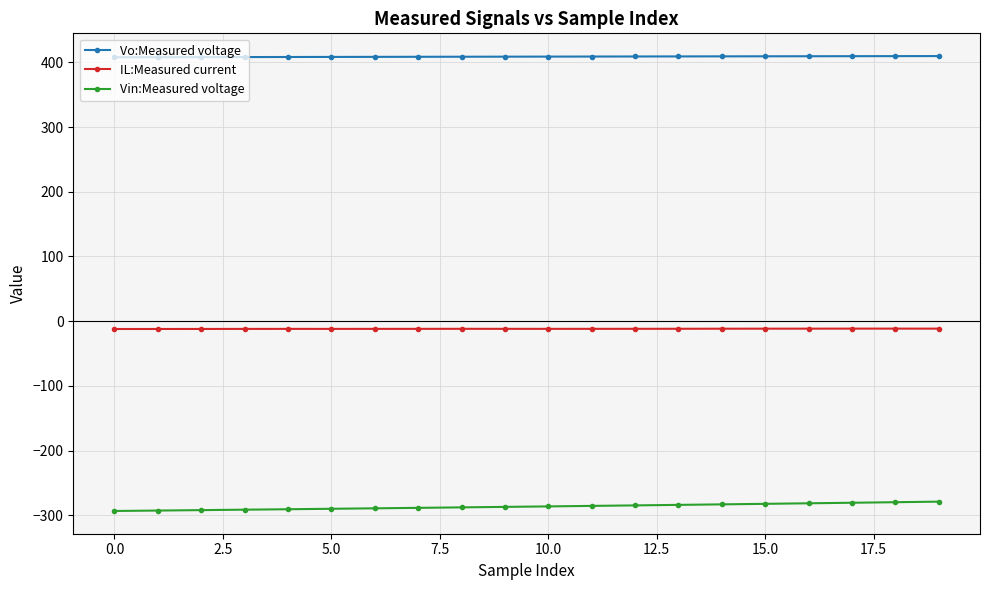

What is the sum of all IL:Measured current values?

-236.5